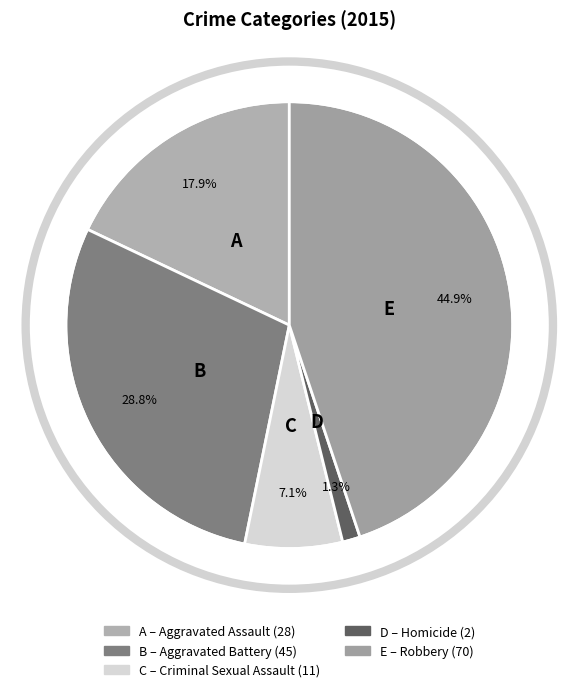

Count the number of slices in the pie.

5